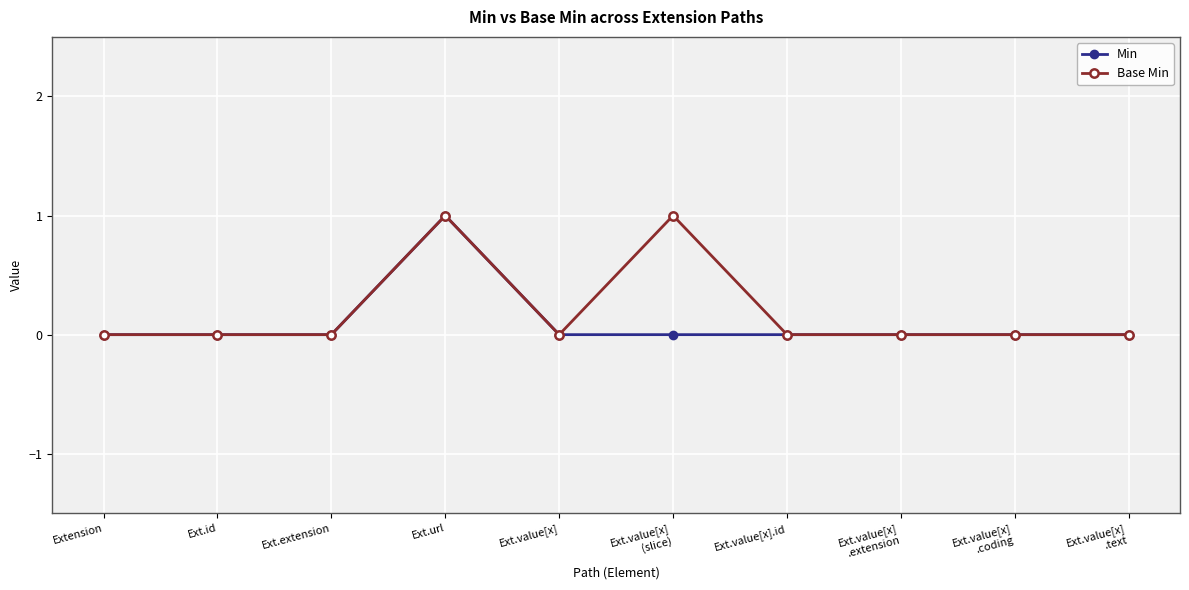

What position from the left is Ext.id?

2